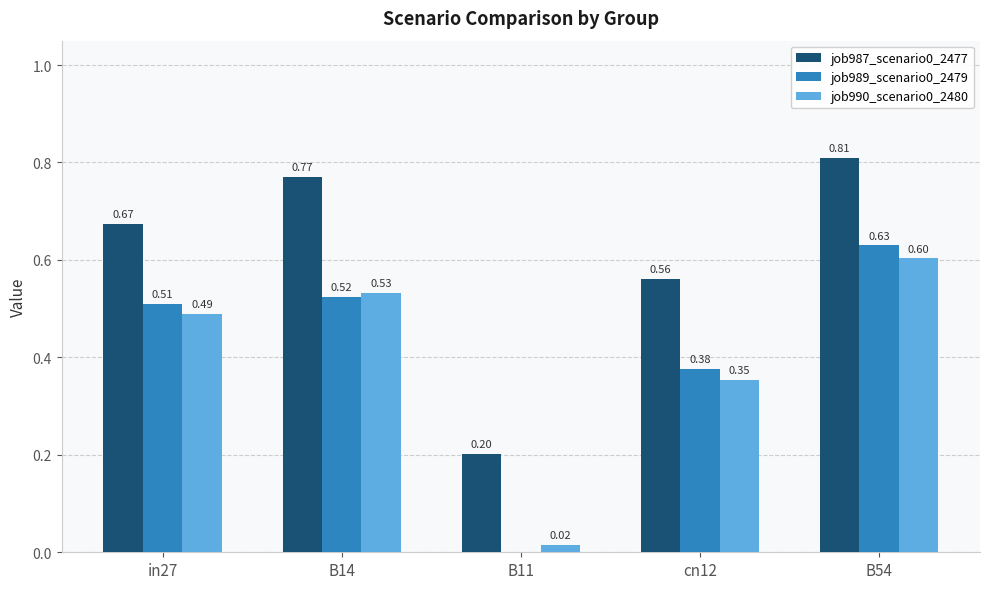

Is the value of job987_scenario0_2477 at B54 greater than the value of job990_scenario0_2480 at in27?

Yes